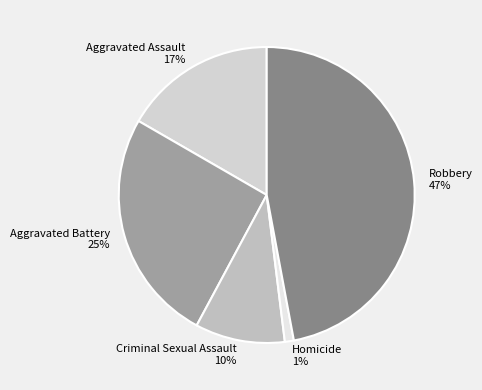

Which slice is the largest?

Robbery